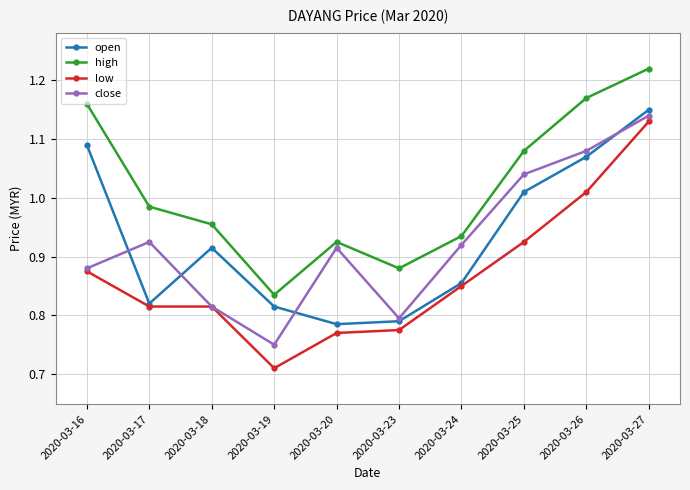

Rank the series by their maximum value, from highest to lowest.

high, open, close, low